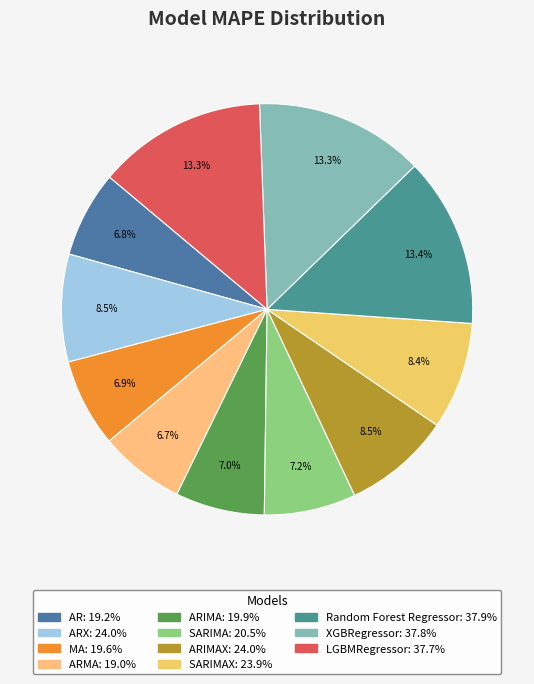

Count the number of slices in the pie.

11